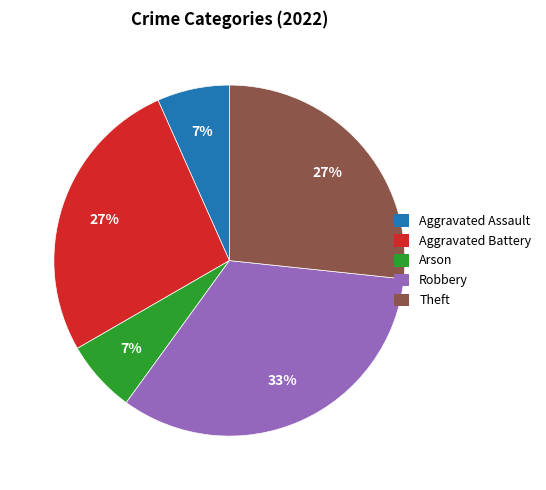

How many segments does this pie chart have?

5